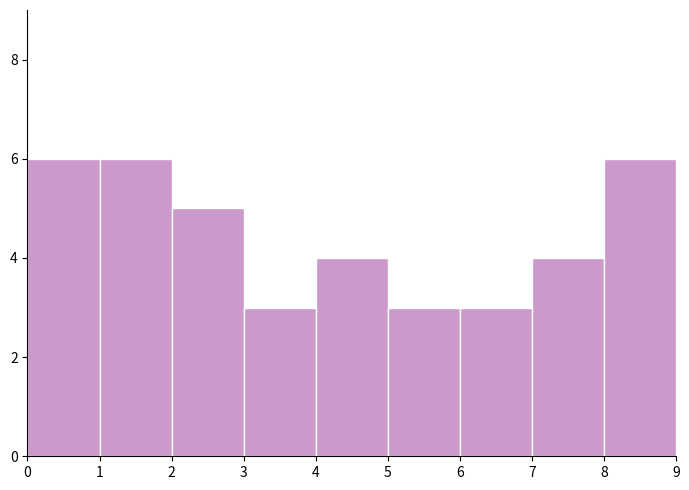

Reading left to right, transcribe this chart: for each bar, give the range it covers on the x-axis and its height. The values are not printed on the chart, so give them approximately, as read against the axis.

0 to 1: 6
1 to 2: 6
2 to 3: 5
3 to 4: 3
4 to 5: 4
5 to 6: 3
6 to 7: 3
7 to 8: 4
8 to 9: 6